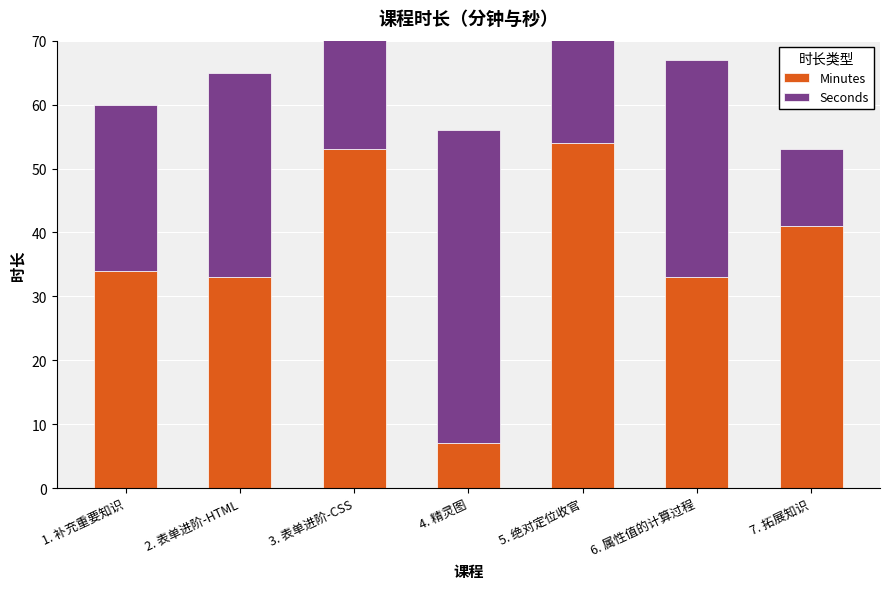

Rank the categories by Minutes value from lowest to highest.

4. 精灵图, 2. 表单进阶-HTML, 6. 属性值的计算过程, 1. 补充重要知识, 7. 拓展知识, 3. 表单进阶-CSS, 5. 绝对定位收官